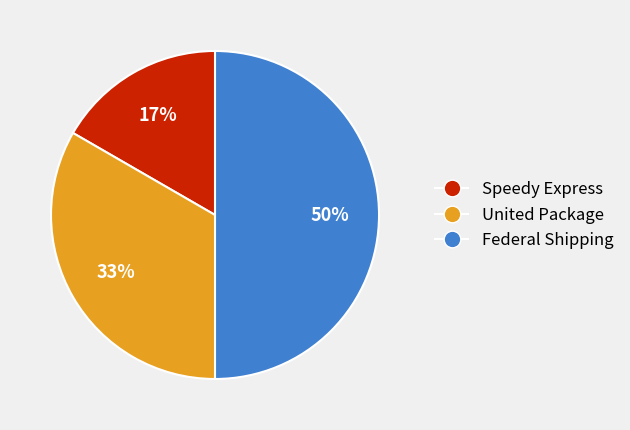

Is it true that Federal Shipping is 58% of the pie?

False